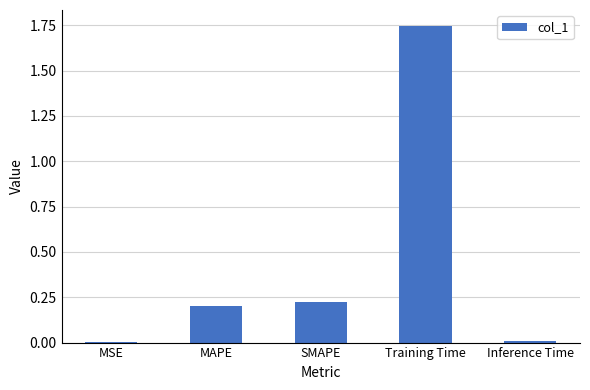

What is the average value?

0.4